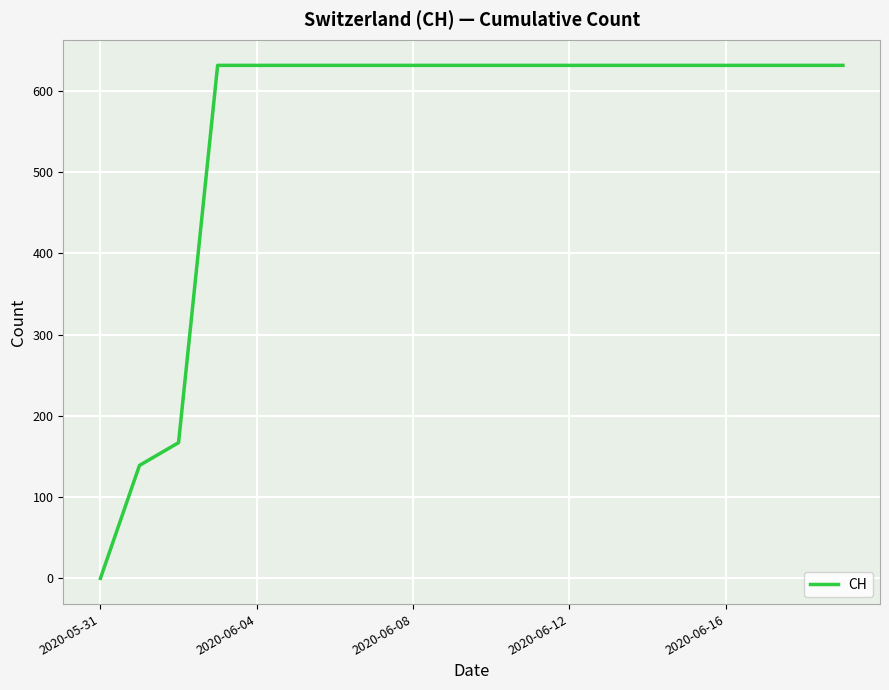

What is the greatest value displayed?

631